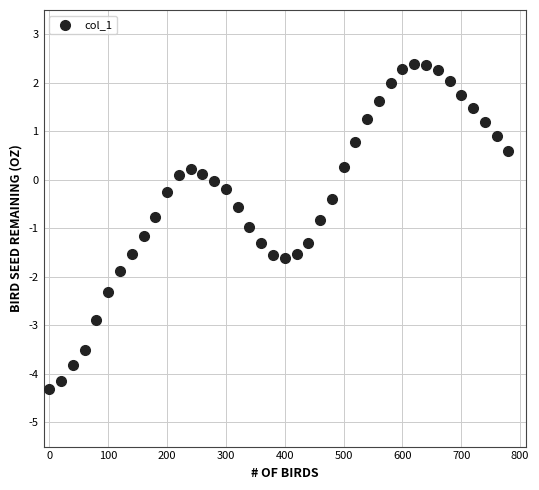

What is the range of X values (max minus min)?

780.0